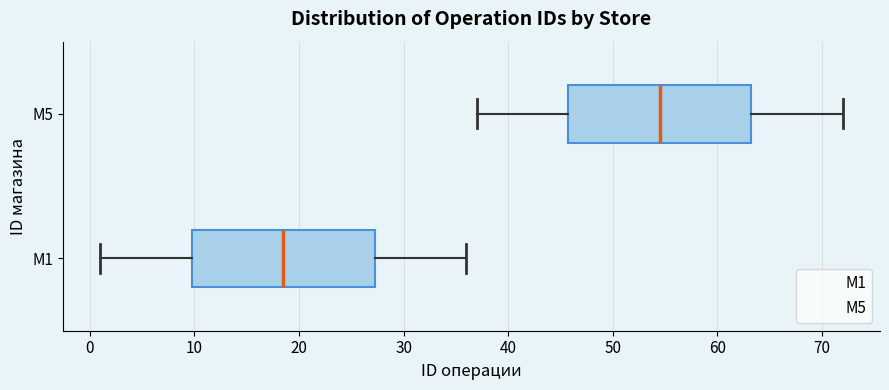

Reading bottom to top, read every box against the x-axis: the position of its median line, the range the box covers, and the ends of its whiskers. The values are not printed on the chart, so give them approximately, as read against the axis.

M1: median 19, box 10 to 27, whiskers 1 to 36
M5: median 55, box 46 to 63, whiskers 37 to 72